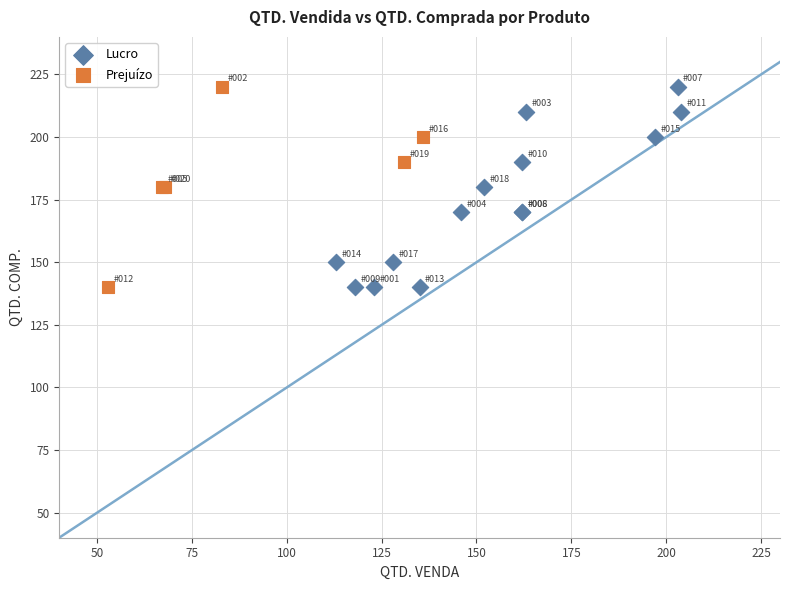

Which series has the largest Y range (max minus min)?

Lucro